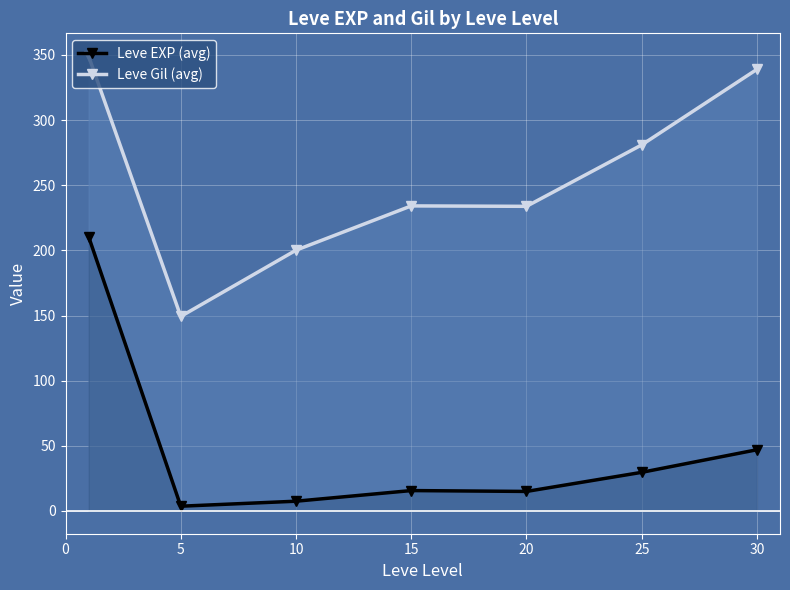

What is the spread (max minus min) of values at 15?

218.5